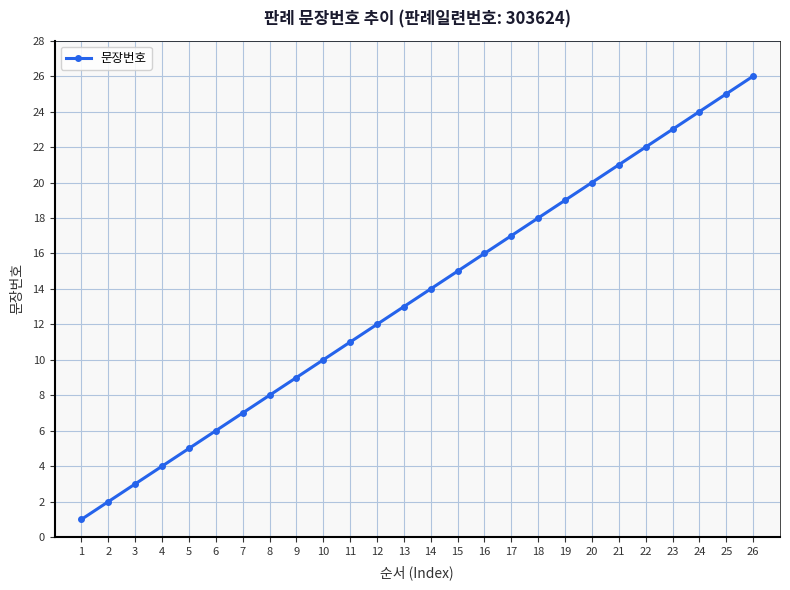

Reading left to right, what are all the values shown in this chart?

1	2	3	4	5	6	7	8	9	10	11	12	13	14	15	16	17	18	19	20	21	22	23	24	25	26